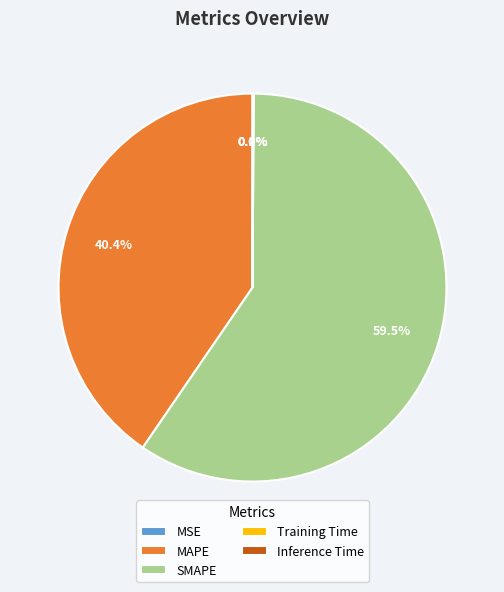

What is the largest slice in the pie chart?

SMAPE